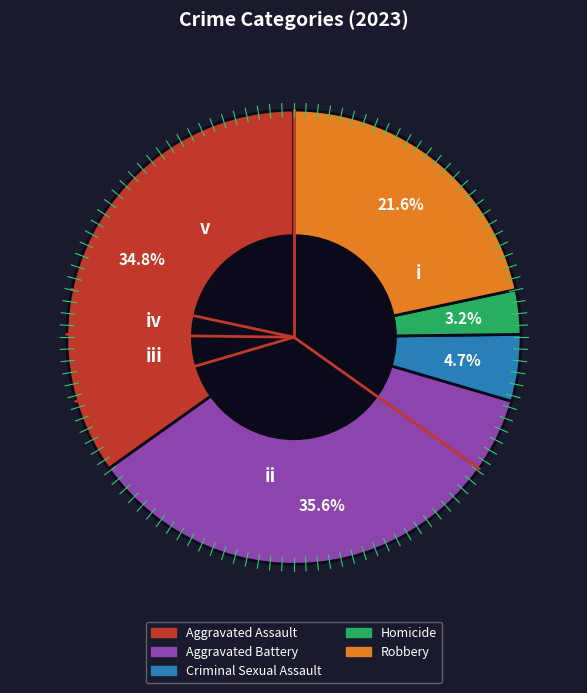

Between Homicide and Robbery, which is larger?

Robbery